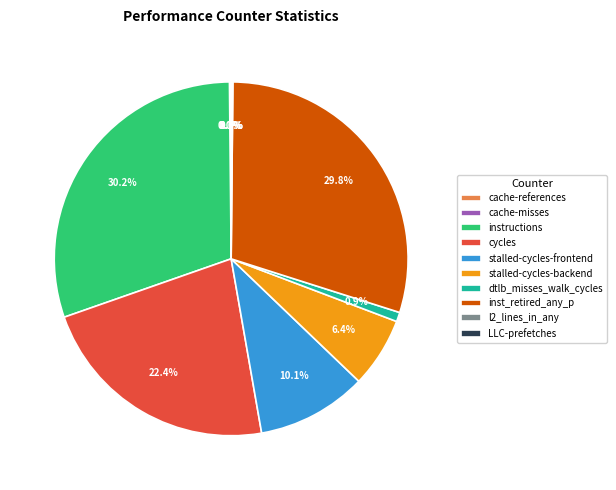

Does dtlb_misses_walk_cycles account for over 50% of the chart?

No